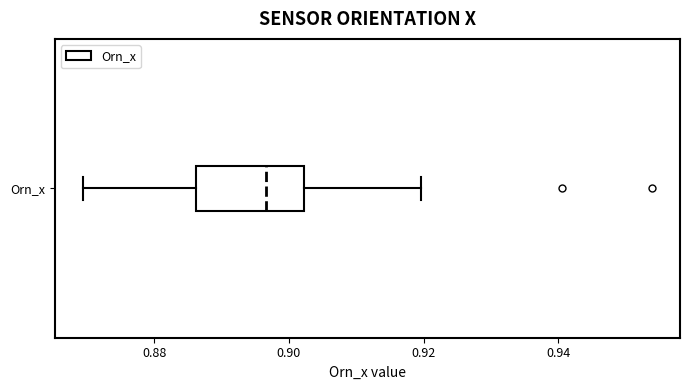

Transcribe this box plot: give where the median line is, the range the box spans, and where the two whiskers end, as read against the x-axis. The values are not printed on the chart, so give them approximately, as read against the axis.

median 0.896, box 0.886 to 0.902, whiskers 0.870 to 0.920